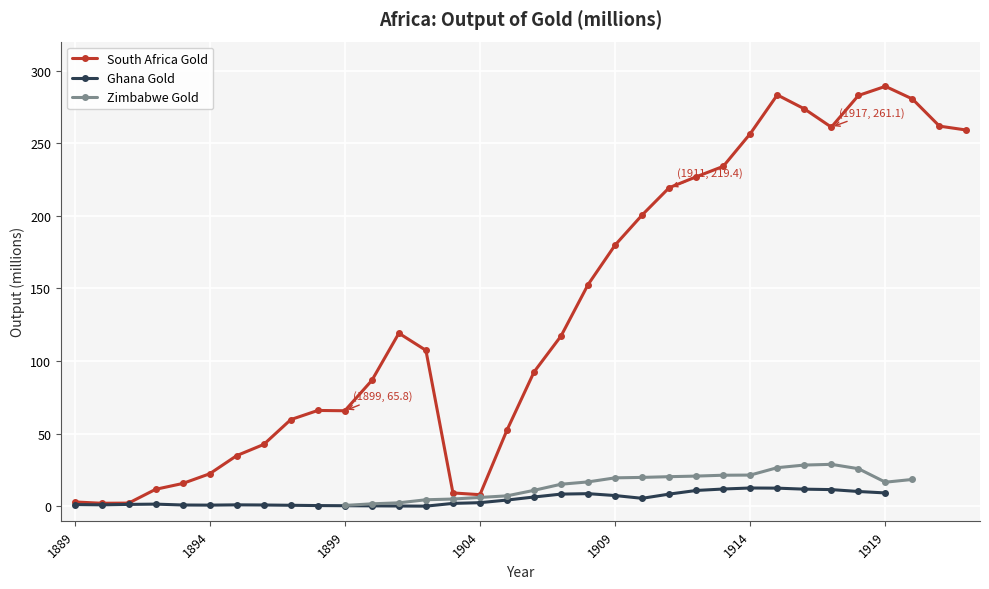

What position from the right is 17?

17